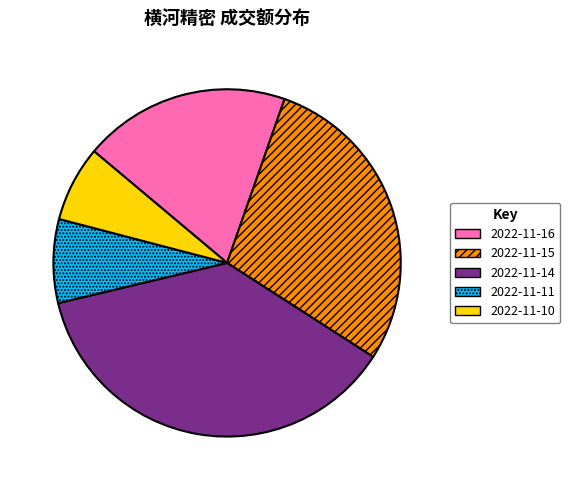

What is the ratio of the value at 2022-11-11 to the value at 2022-11-15?

0.3